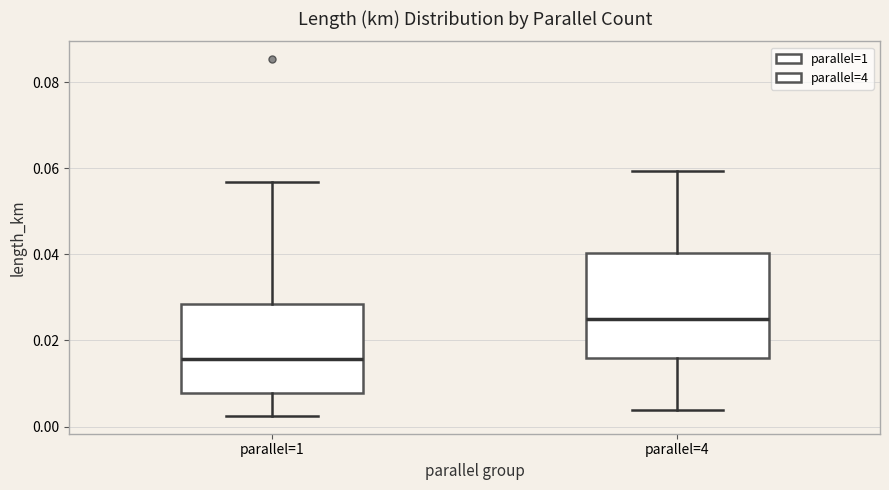

Reading left to right, read every box against the y-axis: the position of its median line, the range the box covers, and the ends of its whiskers. The values are not printed on the chart, so give them approximately, as read against the axis.

parallel=1: median 0.016, box 0.008 to 0.028, whiskers 0.002 to 0.056
parallel=4: median 0.026, box 0.016 to 0.040, whiskers 0.004 to 0.060